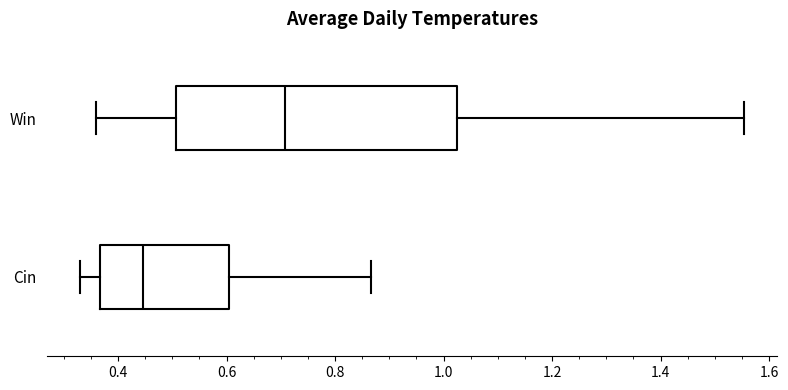

Which box's median line is the furthest to the right?

Win